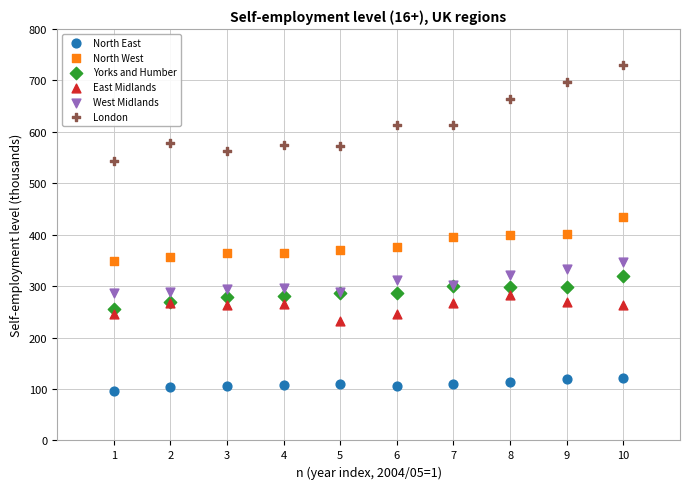

Which series reaches the minimum Y coordinate?

North East